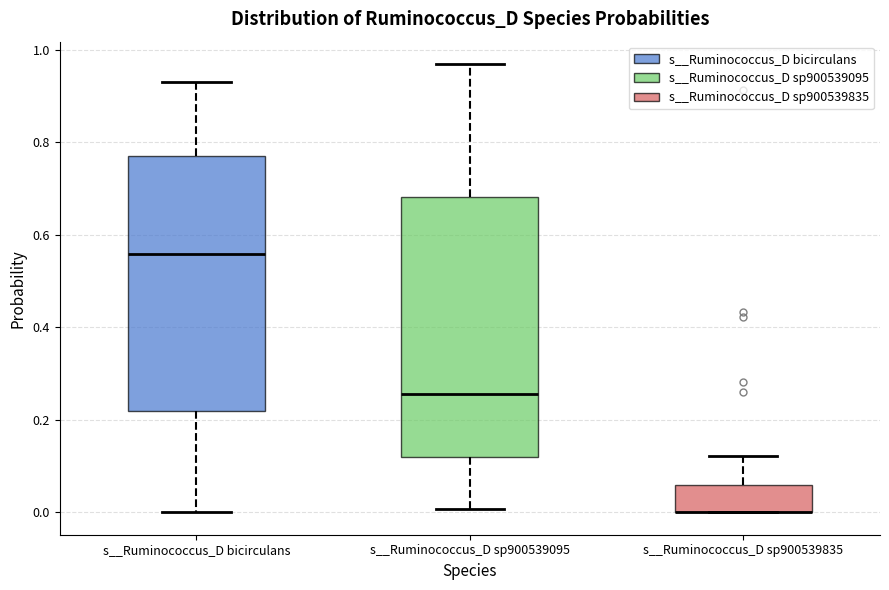

Reading left to right, read every box against the y-axis: the position of its median line, the range the box covers, and the ends of its whiskers. The values are not printed on the chart, so give them approximately, as read against the axis.

s__Ruminococcus_D bicirculans: median 0.56, box 0.22 to 0.76, whiskers 0.00 to 0.92
s__Ruminococcus_D sp900539095: median 0.26, box 0.12 to 0.68, whiskers 0.00 to 0.96
s__Ruminococcus_D sp900539835: median 0.00 (drawn on the box's lower edge), box 0.00 to 0.06, whiskers 0.00 to 0.12